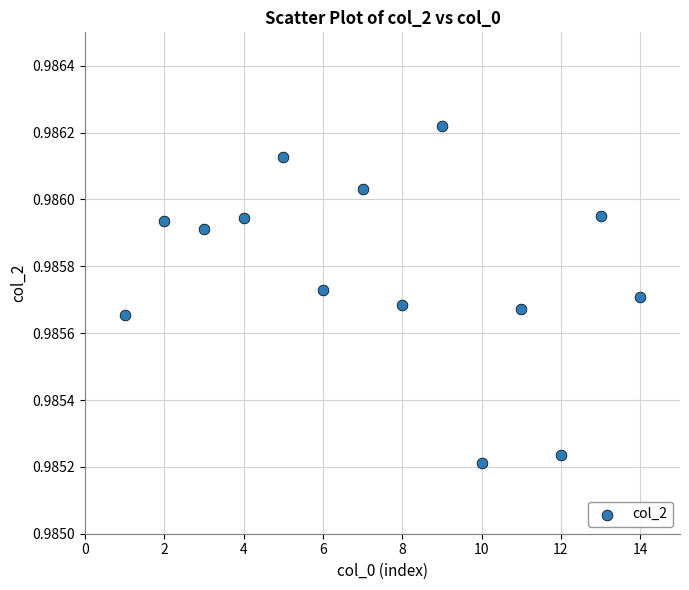

What is the range of X values (max minus min)?

13.0